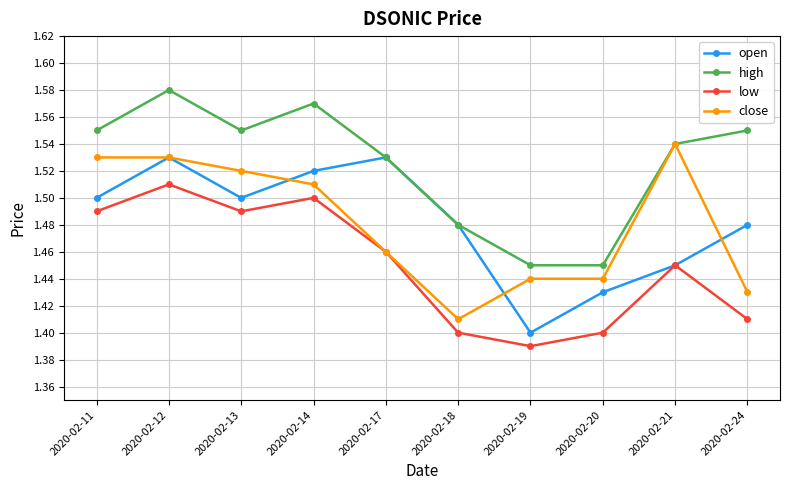

How many lines are shown in the chart?

4